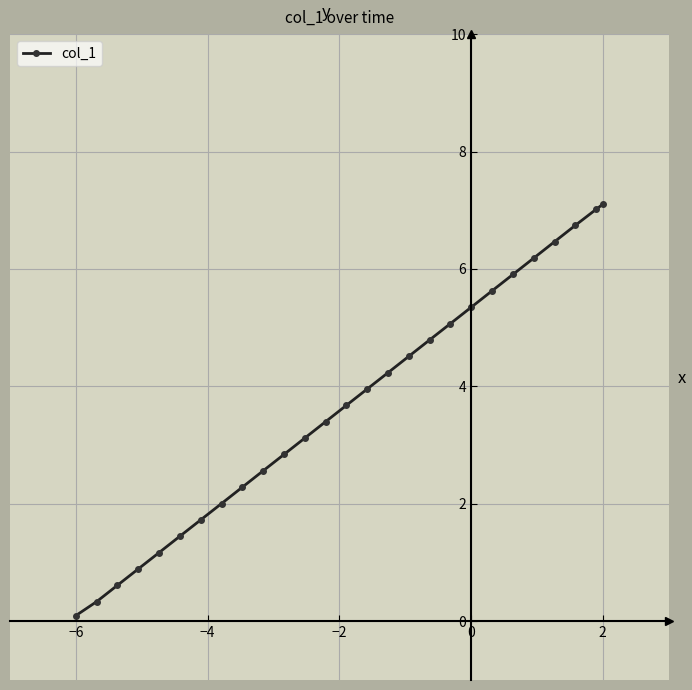

Count the number of categories in the chart.

27